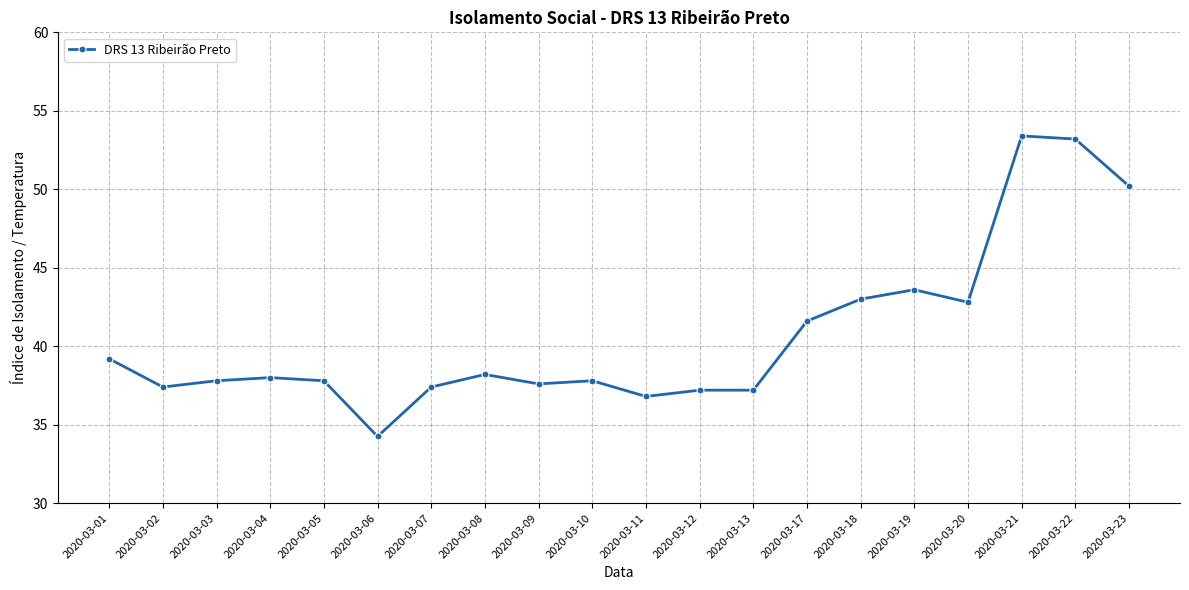

What is the value of the 8th point from the left?

38.2